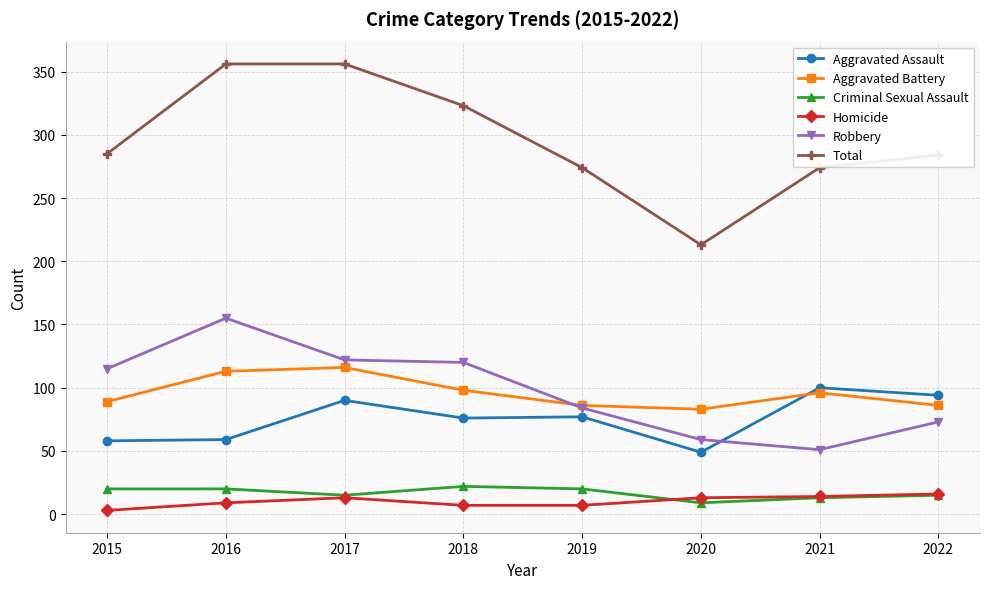

How many values in the Criminal Sexual Assault series are below 20?

4